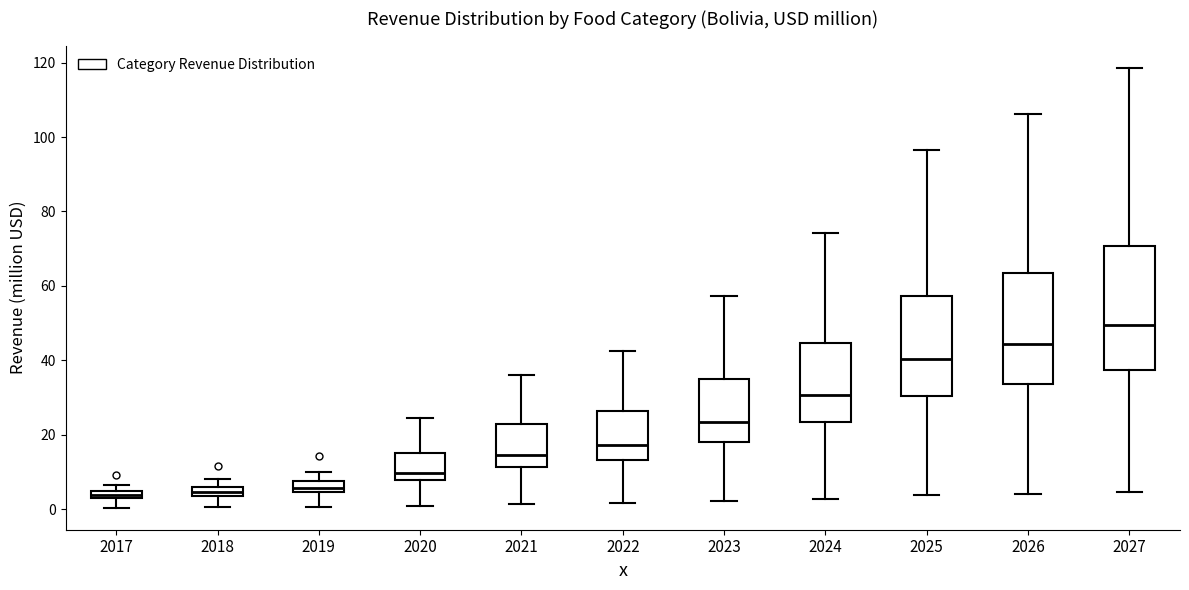

Where does the lower whisker of the box at x = 2018 end on the y-axis? The values are not printed on the chart, so give them approximately, as read against the axis.

0